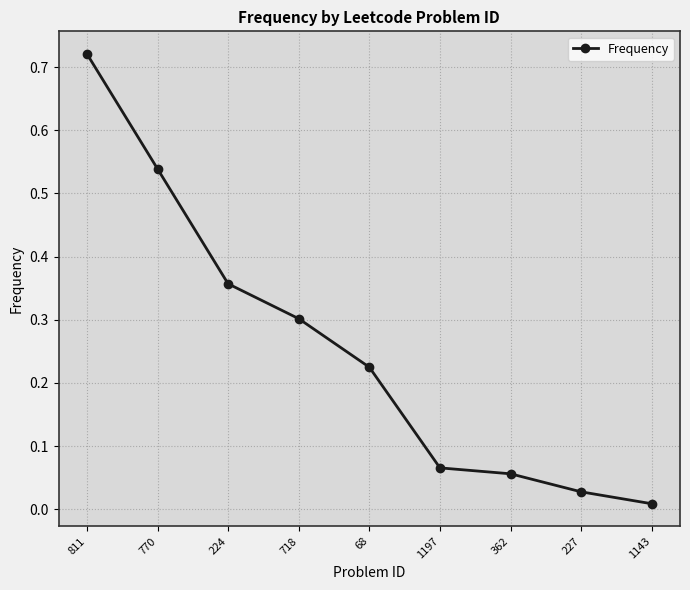

Is it true that the value at 718 is 0.5?

False